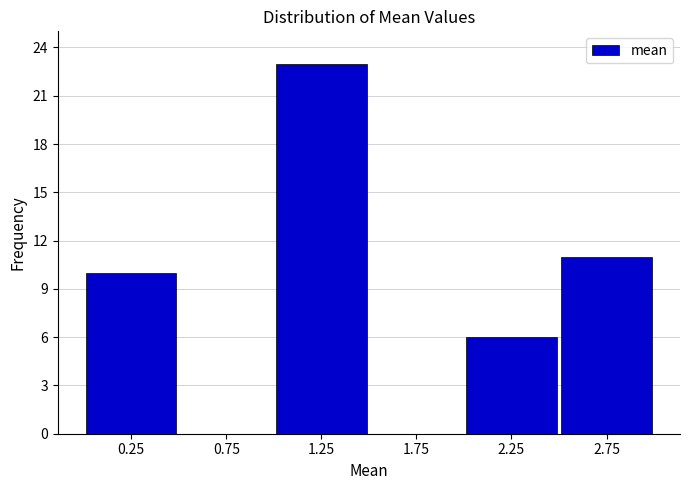

Reading left to right, transcribe this chart: for each bar, give the range it covers on the x-axis and its height. The values are not printed on the chart, so give them approximately, as read against the axis.

0.0 to 0.5: 10
0.5 to 1.0: 0
1.0 to 1.5: 23
1.5 to 2.0: 0
2.0 to 2.5: 6
2.5 to 3.0: 11